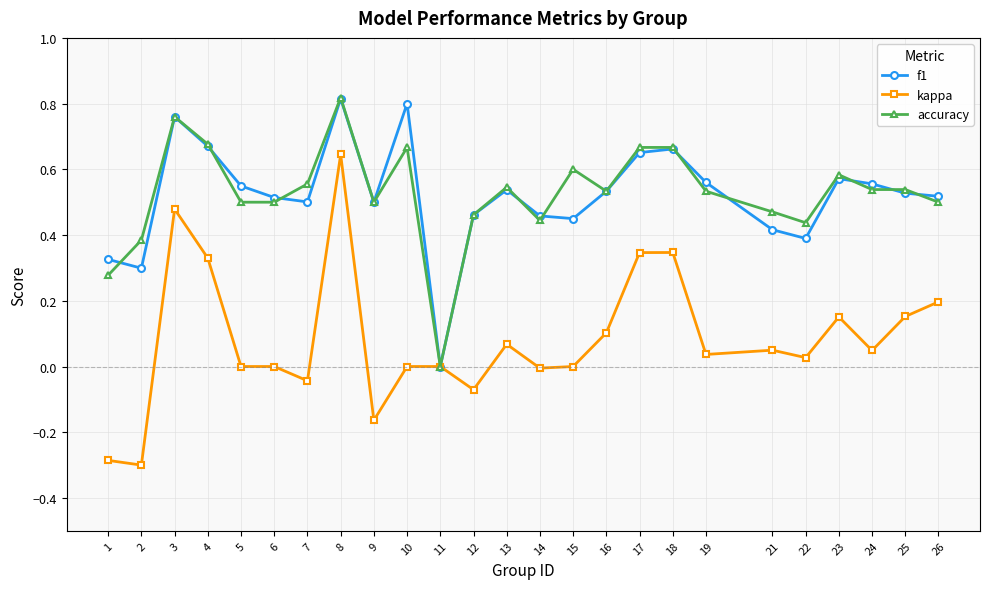

What is the value of the kappa point at the 1st from the left?

-0.3